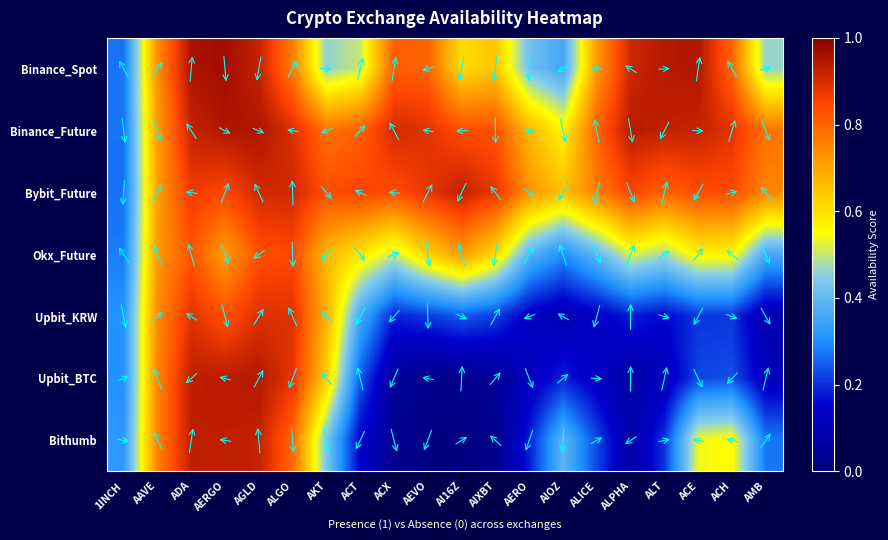

Which category has the highest value across all series?

AERGO